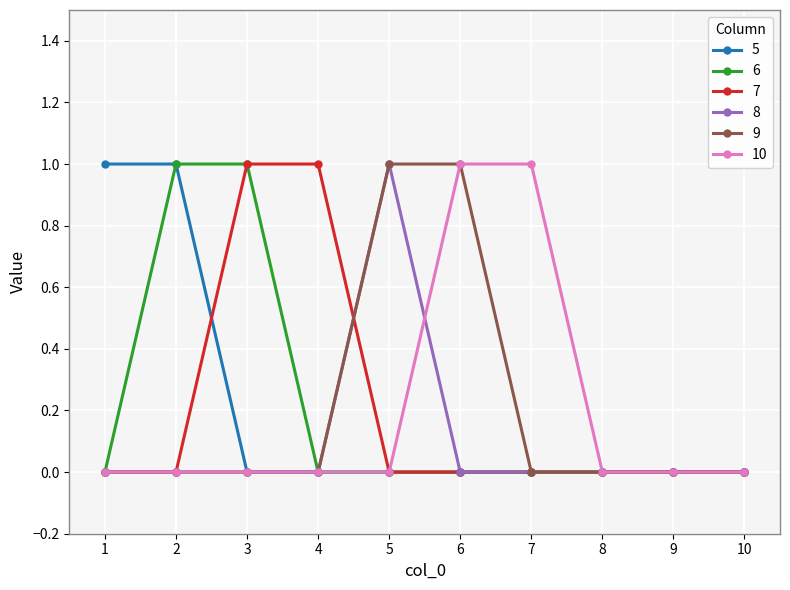

Between 3 and 4, which series saw the biggest shift?

6